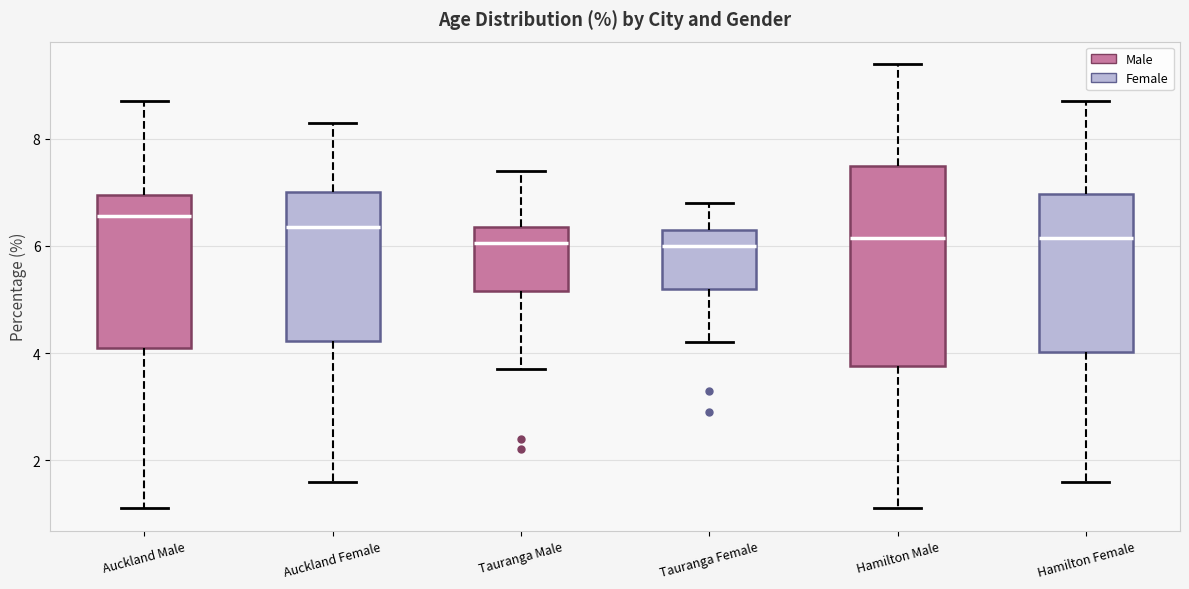

Comparing the boxes themselves (not the whiskers), which one is the tallest?

Hamilton Male